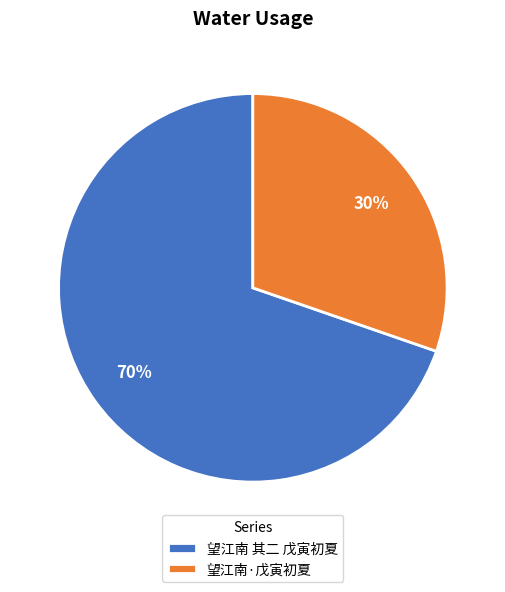

Which category has the biggest portion of the pie?

望江南 其二 戊寅初夏